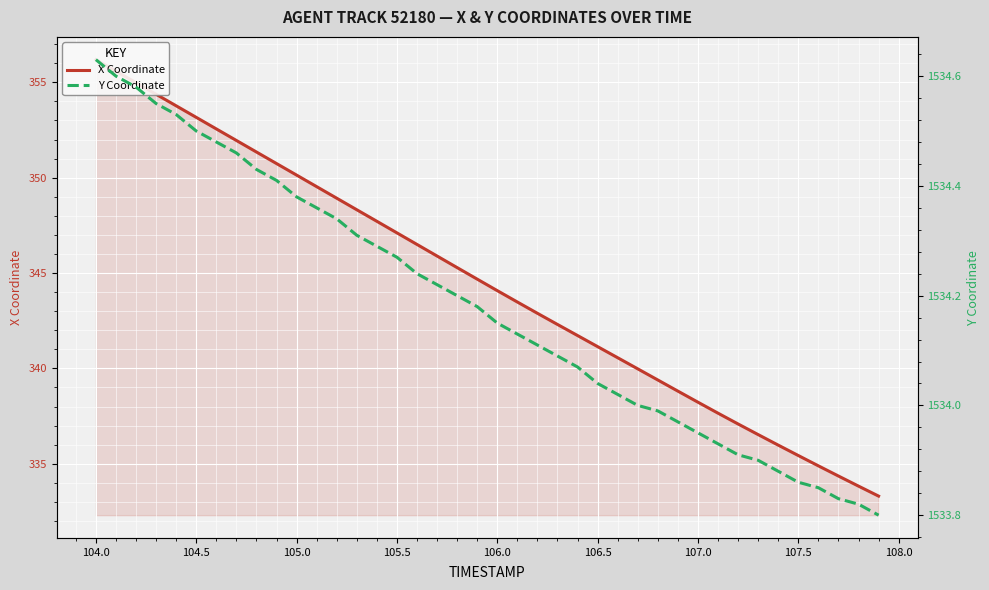

What are all the series names shown in the legend?

X Coordinate, Y Coordinate